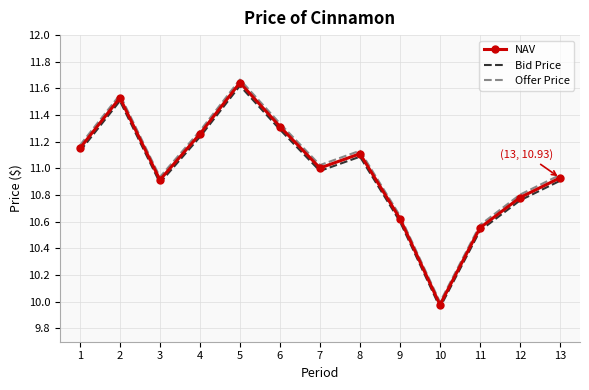

Which category has the highest value across all series?

5